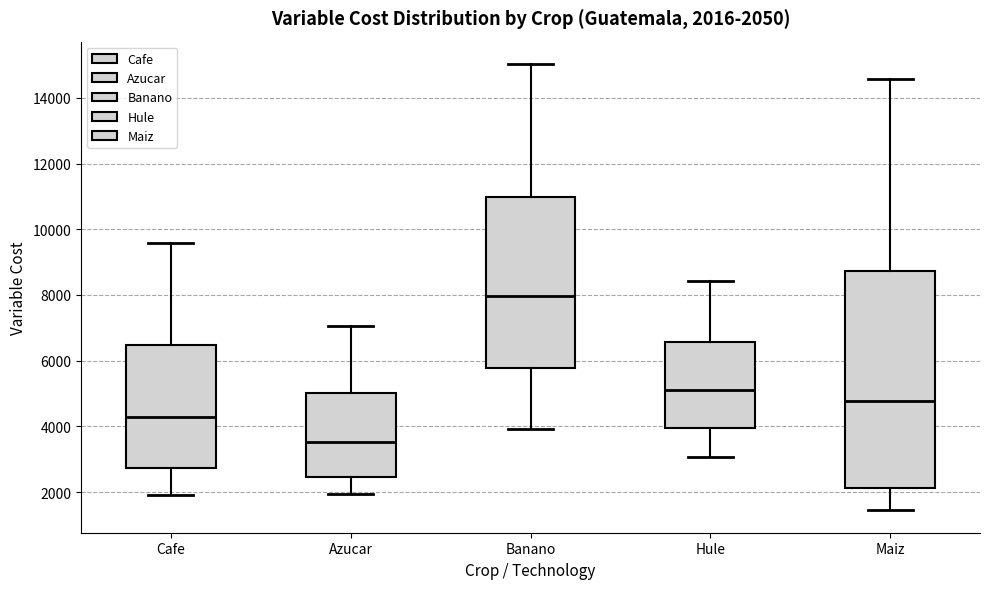

Comparing the boxes themselves (not the whiskers), which one is the tallest?

Maiz